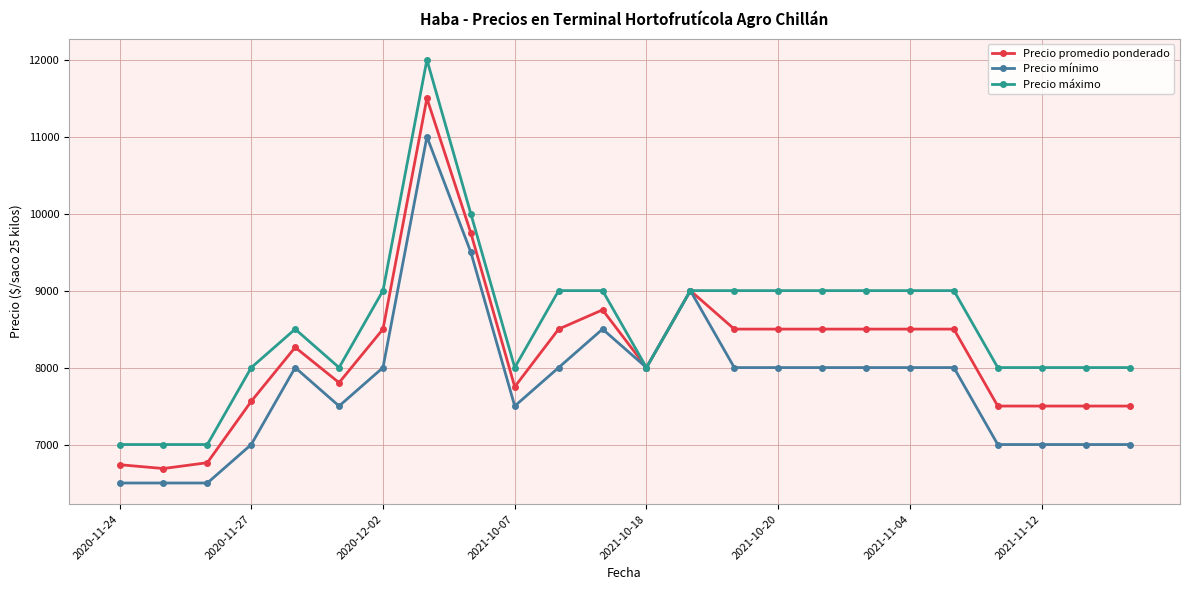

Rank the series by their maximum value, from highest to lowest.

Precio máximo, Precio promedio ponderado, Precio mínimo